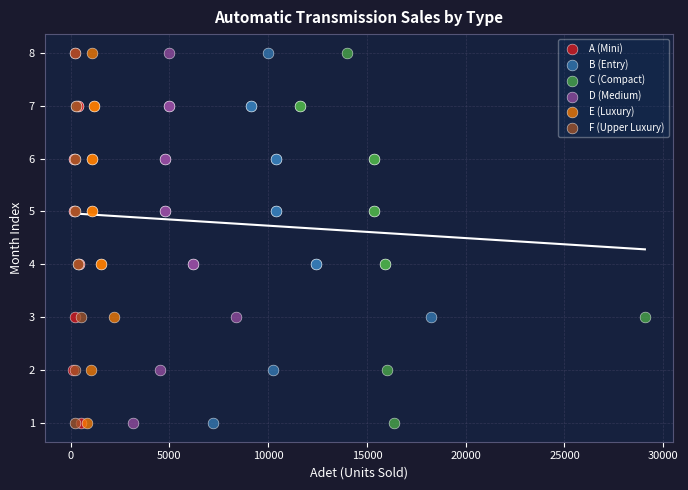

What are all the series names shown in the legend?

A (Mini), B (Entry), C (Compact), D (Medium), E (Luxury), F (Upper Luxury)